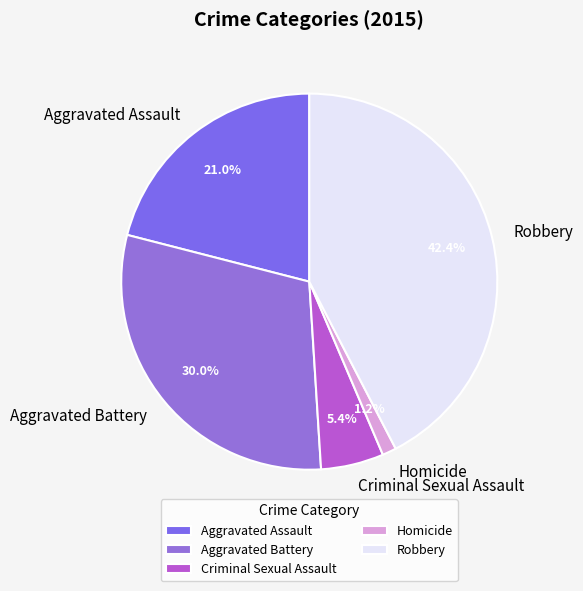

Is Homicide the majority of the pie?

No